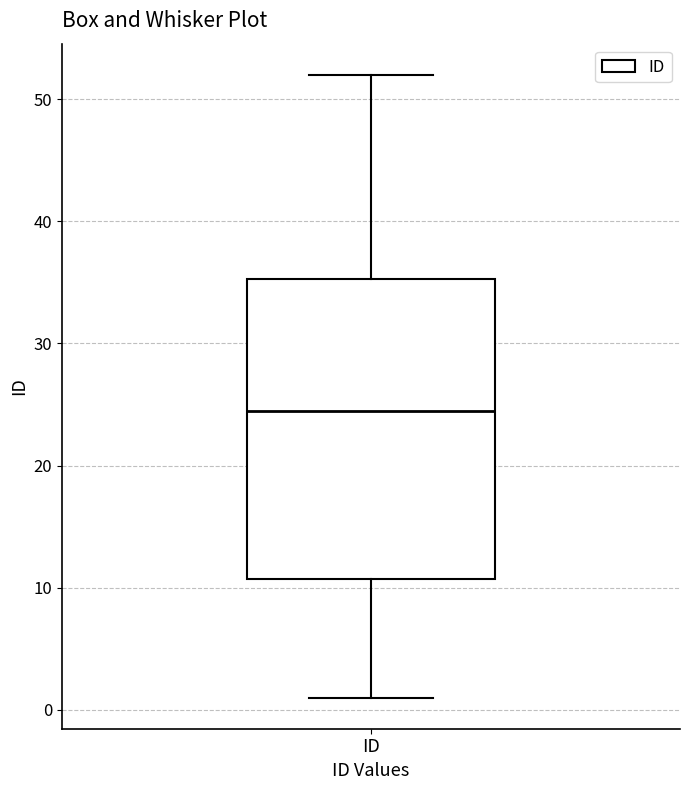

Where does the upper whisker of the box for ID end on the y-axis? The values are not printed on the chart, so give them approximately, as read against the axis.

52